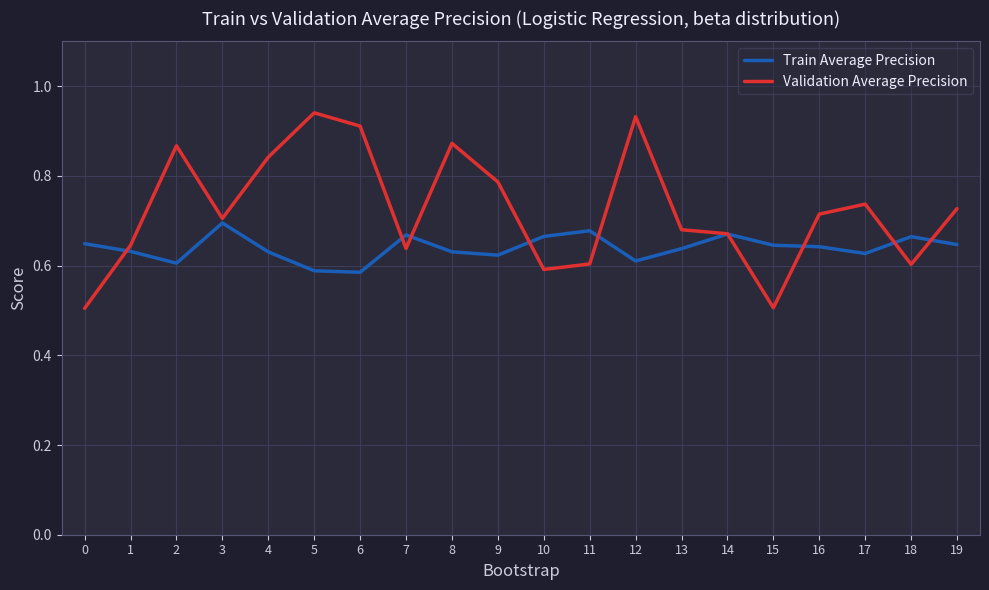

Is this an area chart (filled region under the line)?

No